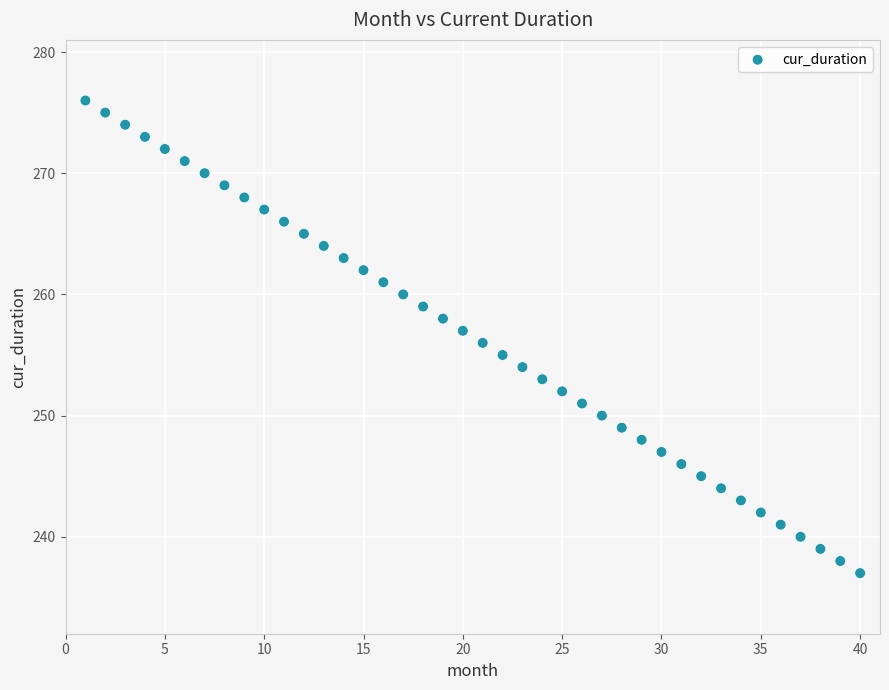

What is the range of Y values (max minus min)?

39